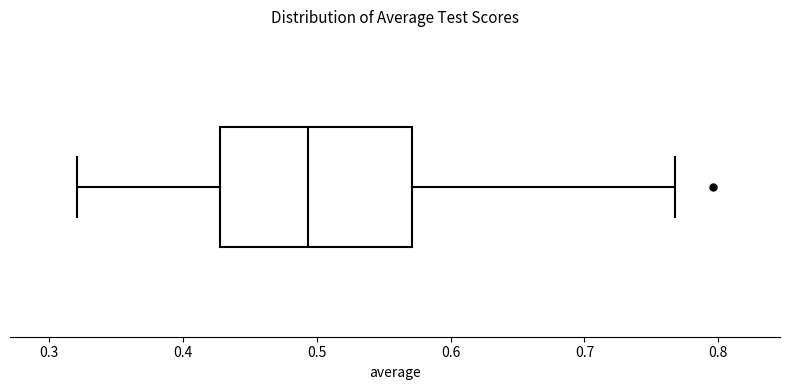

Where is the left edge of the box on the x-axis? The values are not printed on the chart, so give them approximately, as read against the axis.

0.43